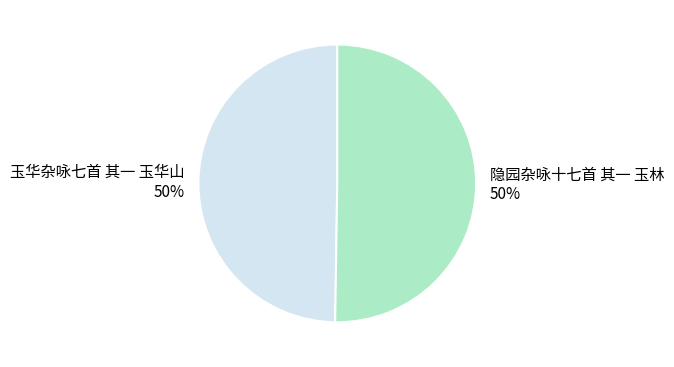

To the nearest percent, what portion does 隐园杂咏十七首 其一 玉林 represent?

50%